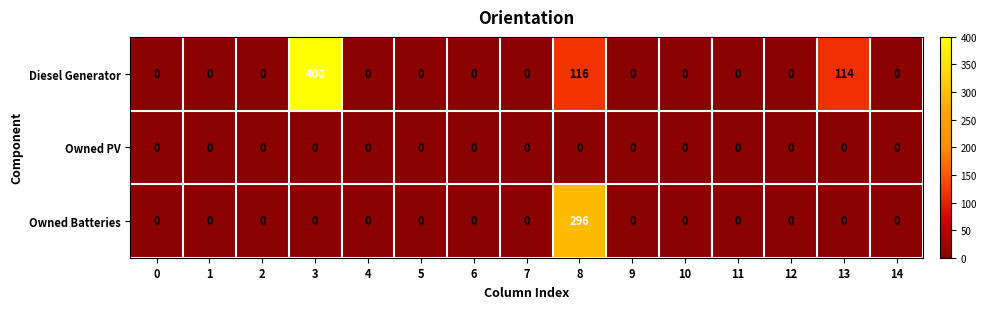

What is the difference between the maximum and second lowest values in the Owned Batteries series?

296